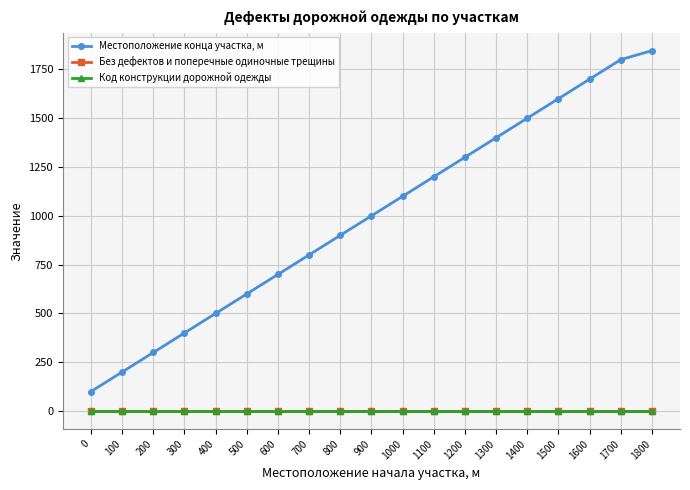

Is the value of Код конструкции дорожной одежды at 900 greater than the value of Местоположение конца участка, м at 0?

No